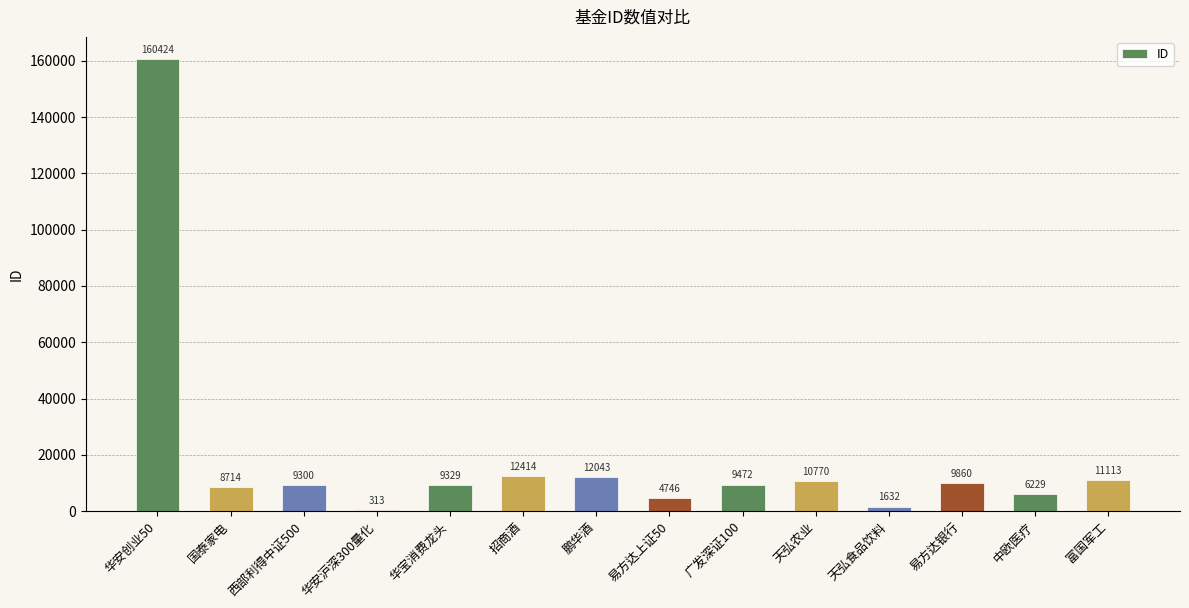

Is it true that the value at 易方达银行 is 9860?

True